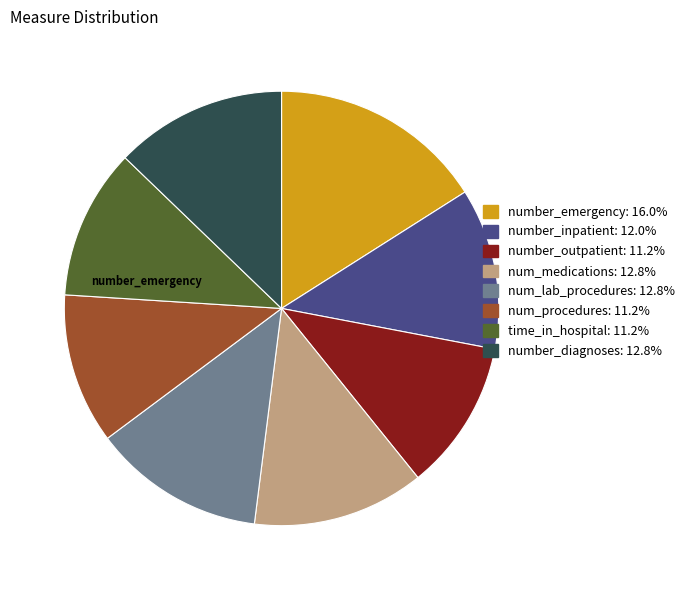

How many segments does this pie chart have?

8